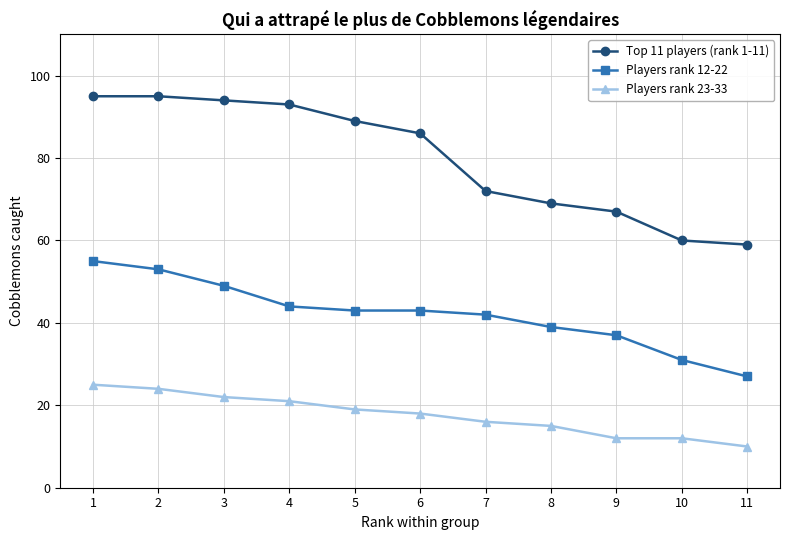

What is the difference between the highest and lowest values at 5?

70